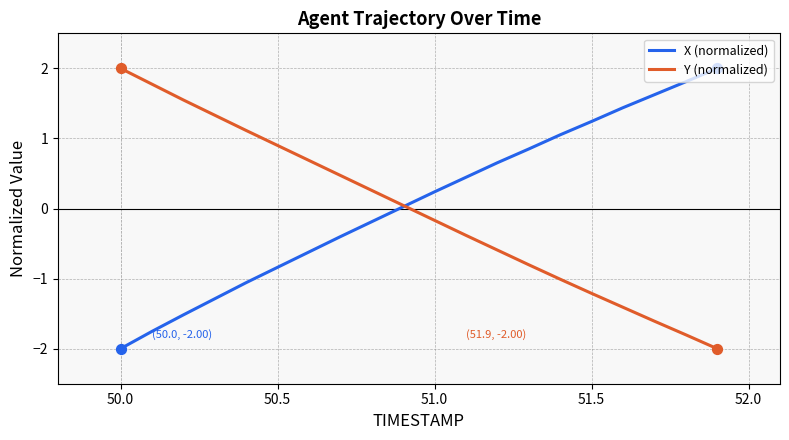

At how many categories does at least one series exceed 0?

20